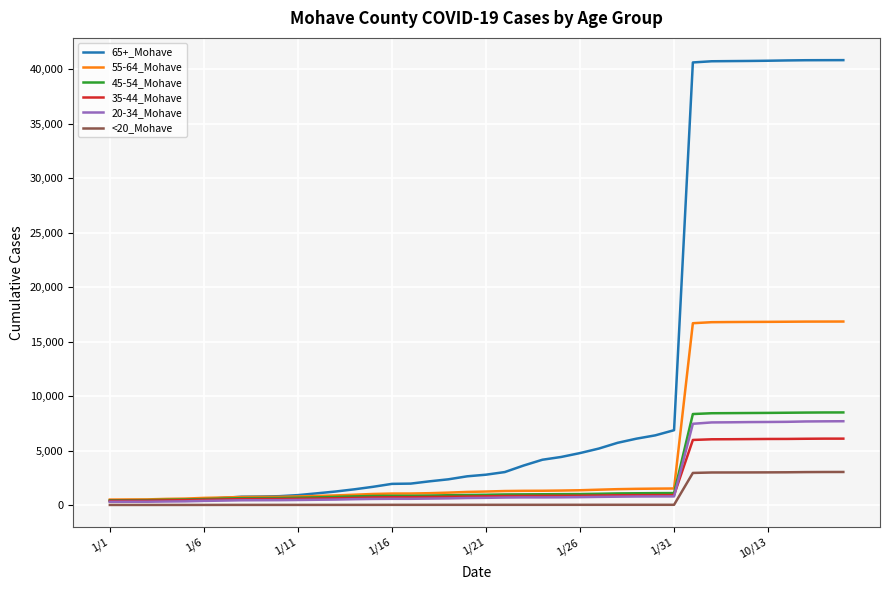

What is the greatest value displayed?

40817